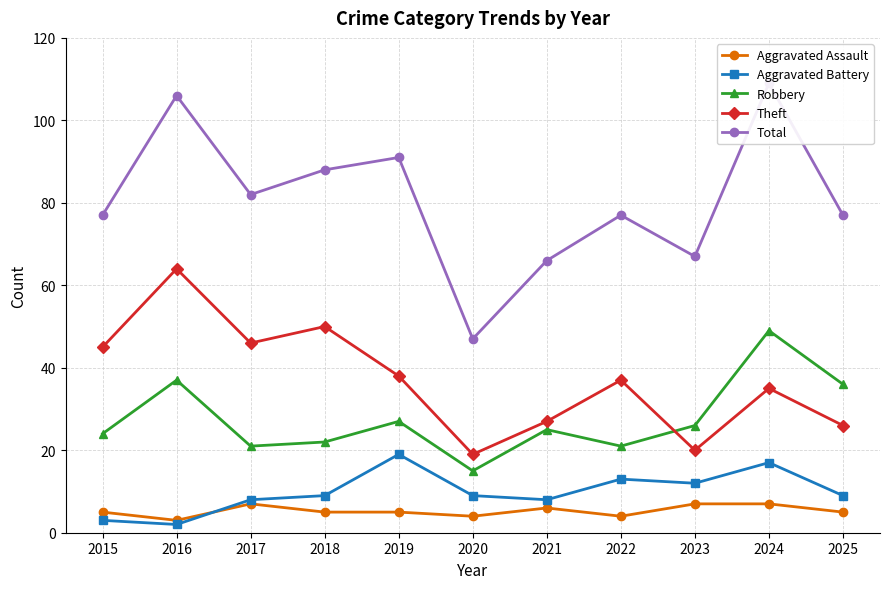

The value of Total at 2019 is 131. True or false?

False